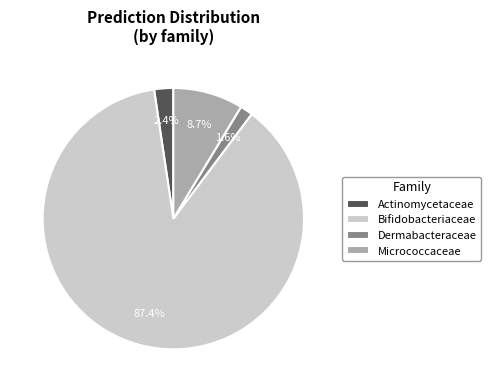

Is the sum of Actinomycetaceae and Bifidobacteriaceae greater than half?

Yes